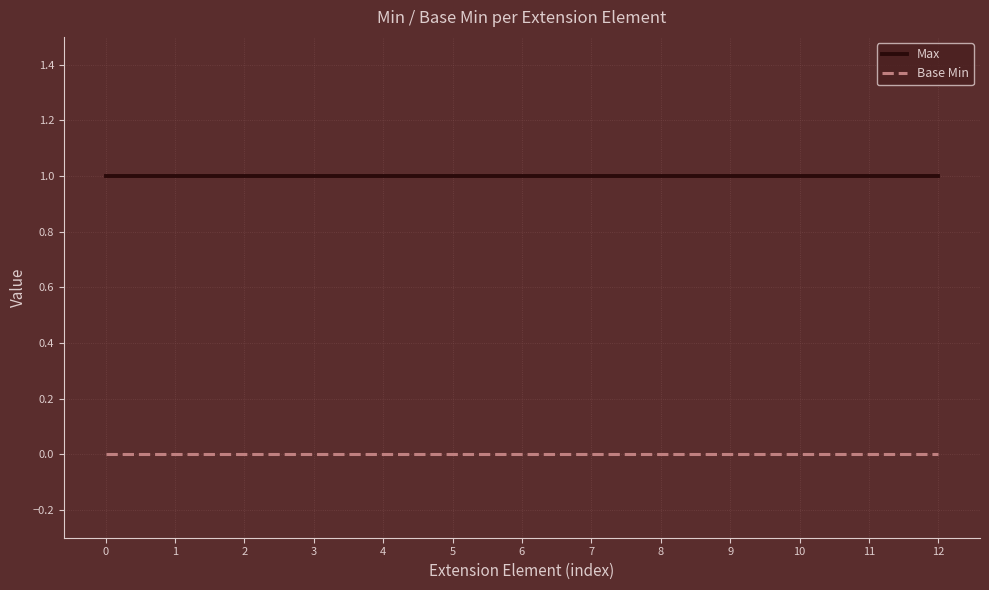

Rank the series by their maximum value, from highest to lowest.

Max, Base Min